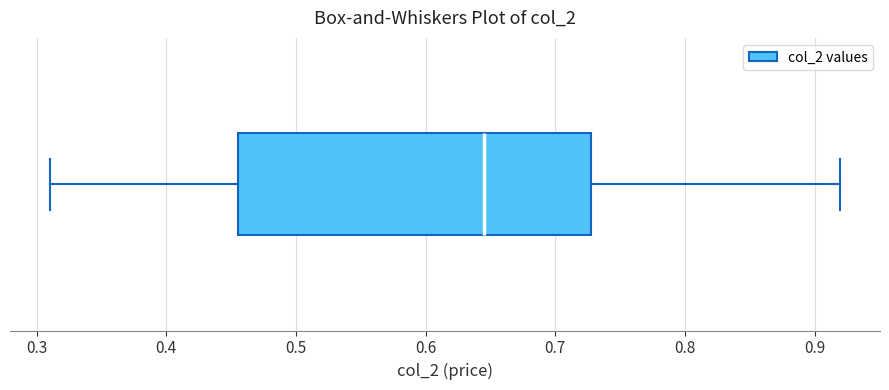

Read this box plot against the x-axis: the position of the median line, the range covered by the box, and the ends of both whiskers. The values are not printed on the chart, so give them approximately, as read against the axis.

median 0.65, box 0.46 to 0.73, whiskers 0.31 to 0.92